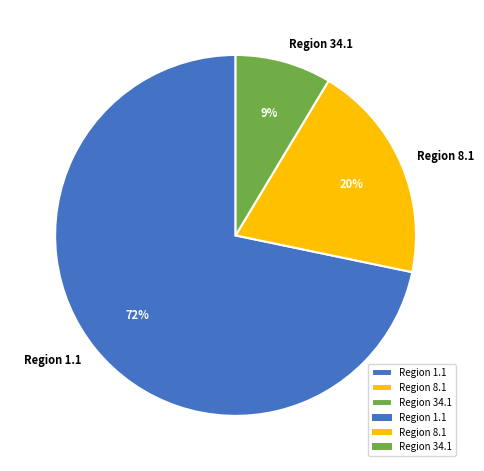

To the nearest percent, what is the difference between the Region 34.1 and Region 8.1 slice percentages?

11%